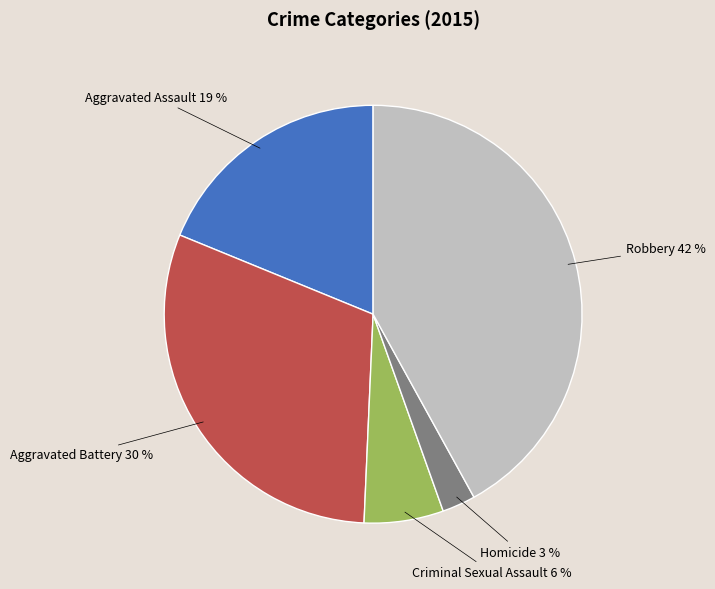

Is the sum of Homicide and Criminal Sexual Assault greater than half?

No